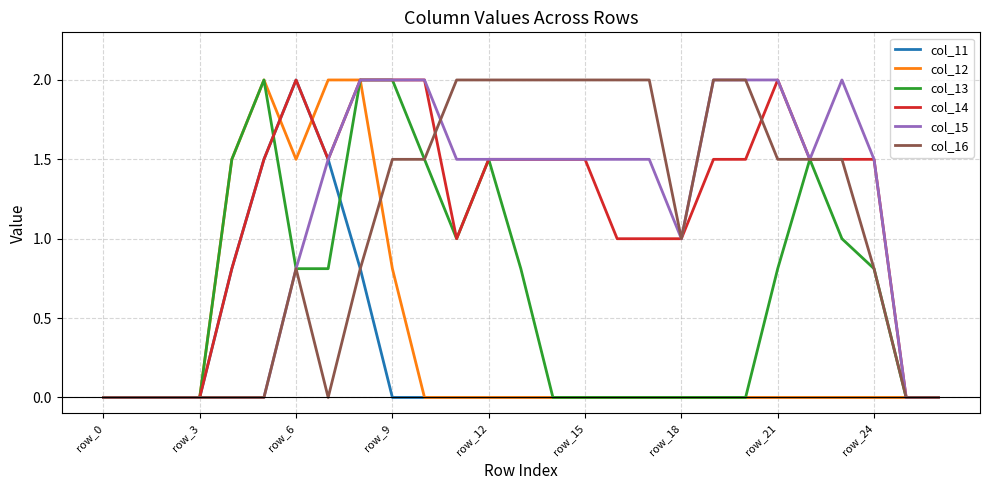

What is the maximum value shown in the chart?

2.0